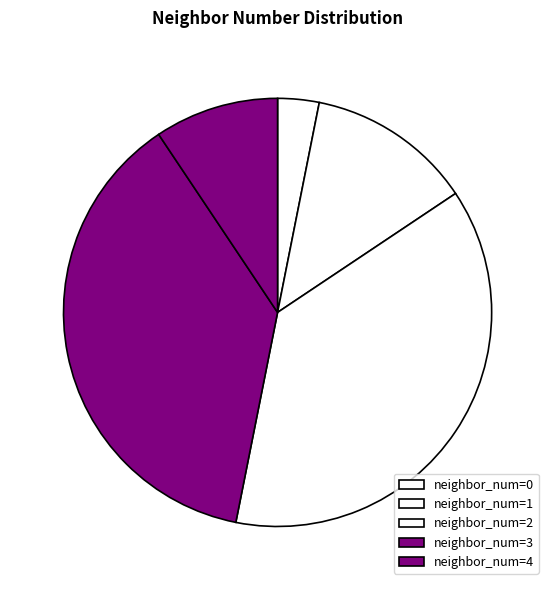

Rank the categories by value from lowest to highest.

0, 4, 1, 2, 3